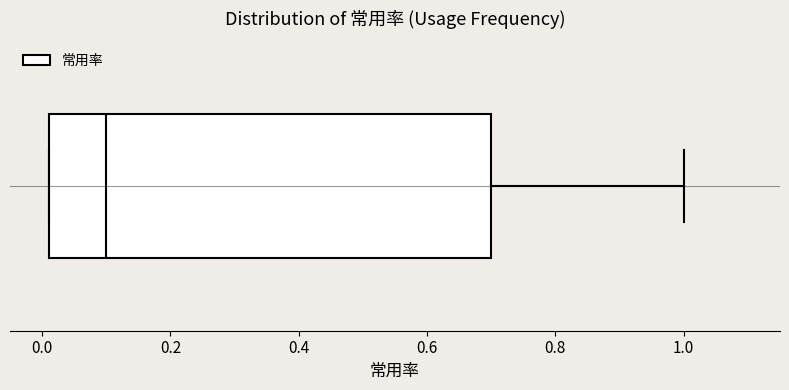

Read this box plot against the x-axis: the position of the median line, the range covered by the box, and the ends of both whiskers. The values are not printed on the chart, so give them approximately, as read against the axis.

median 0.10, box 0.02 to 0.70, whiskers 0.02 to 1.00